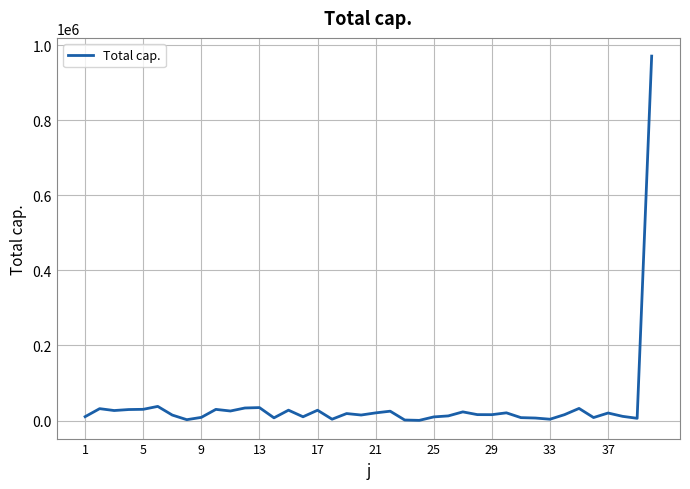

What is the greatest value displayed?

971122.0